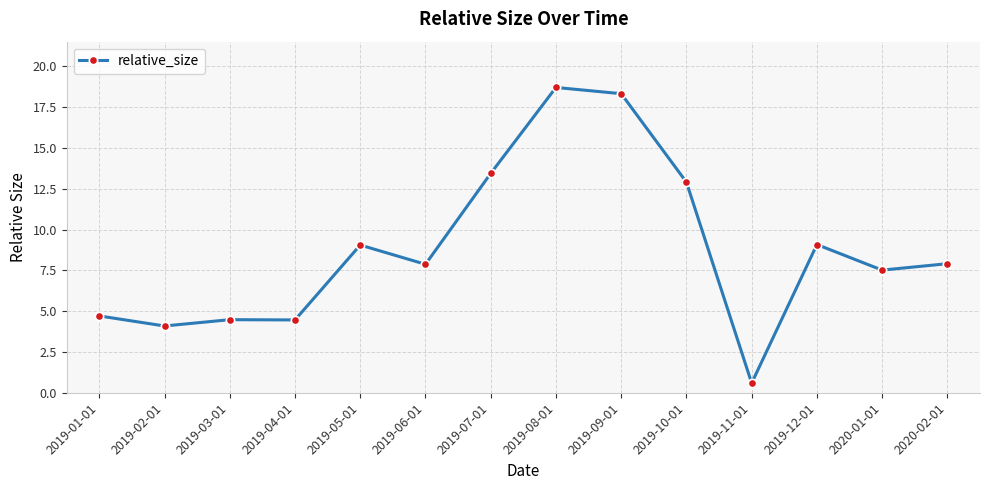

What is the average value?

8.8